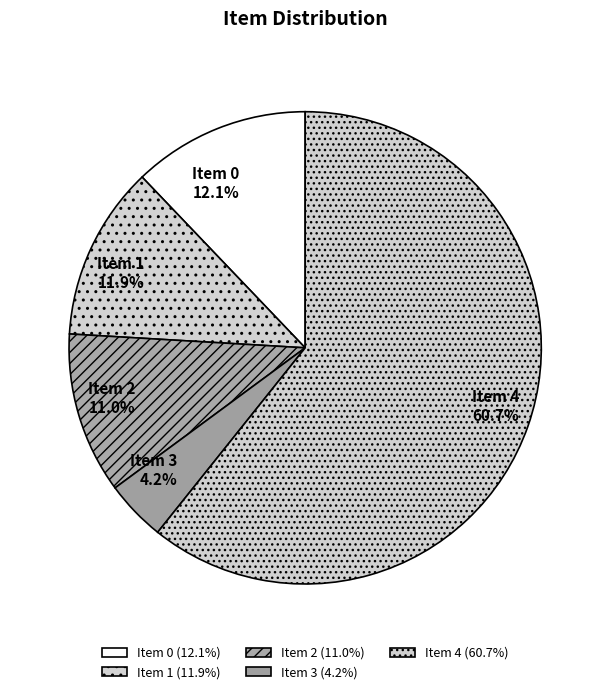

Is Item 4 the majority of the pie?

Yes